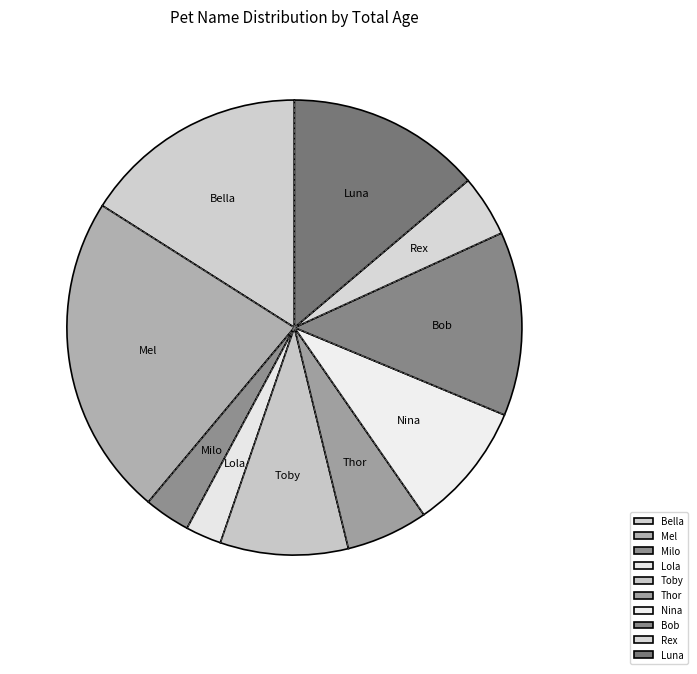

Which has a higher value, Mel or Toby?

Mel